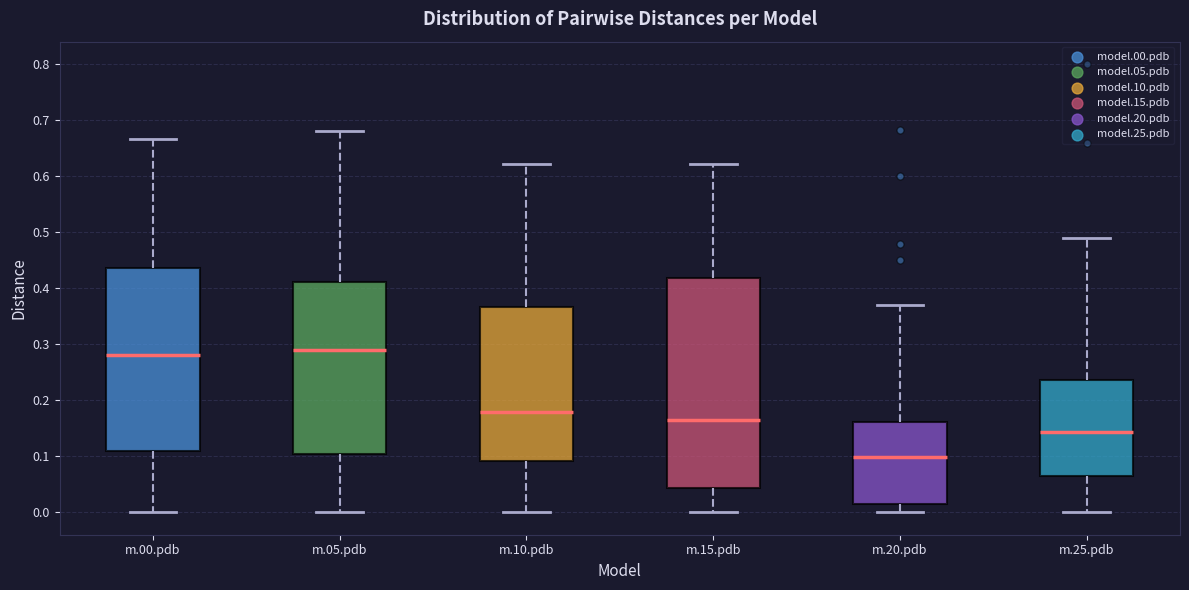

Reading left to right, transcribe this box plot: for each box, give where its median line is, the range the box spans, and where its two whiskers end, as read against the y-axis. The values are not printed on the chart, so give them approximately, as read against the axis.

m.00.pdb: median 0.28, box 0.11 to 0.44, whiskers 0.00 to 0.67
m.05.pdb: median 0.29, box 0.10 to 0.41, whiskers 0.00 to 0.68
m.10.pdb: median 0.18, box 0.09 to 0.37, whiskers 0.00 to 0.62
m.15.pdb: median 0.17, box 0.04 to 0.42, whiskers 0.00 to 0.62
m.20.pdb: median 0.10, box 0.01 to 0.16, whiskers 0.00 to 0.37
m.25.pdb: median 0.14, box 0.06 to 0.24, whiskers 0.00 to 0.49